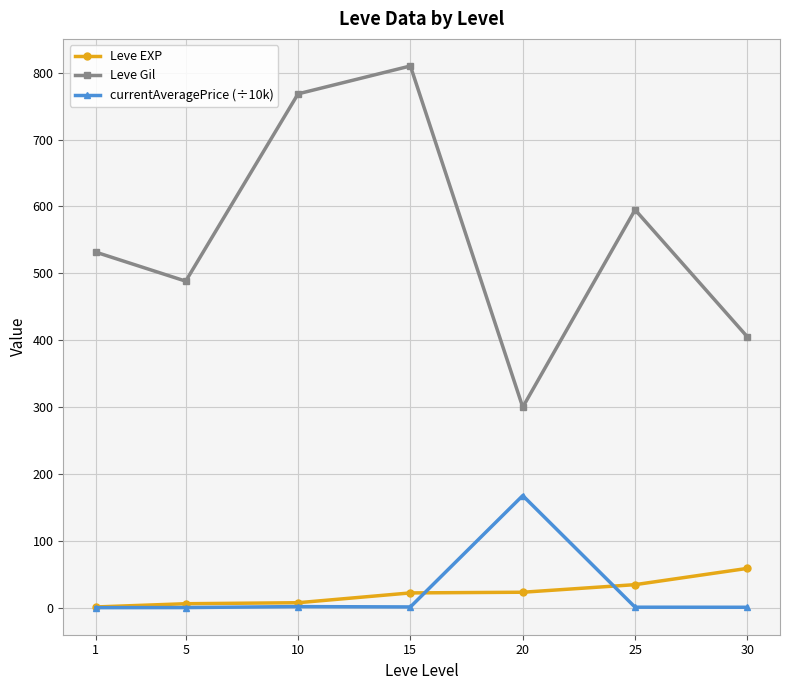

Rank the series at 30 from lowest to highest value.

currentAveragePrice (÷10k), Leve EXP, Leve Gil